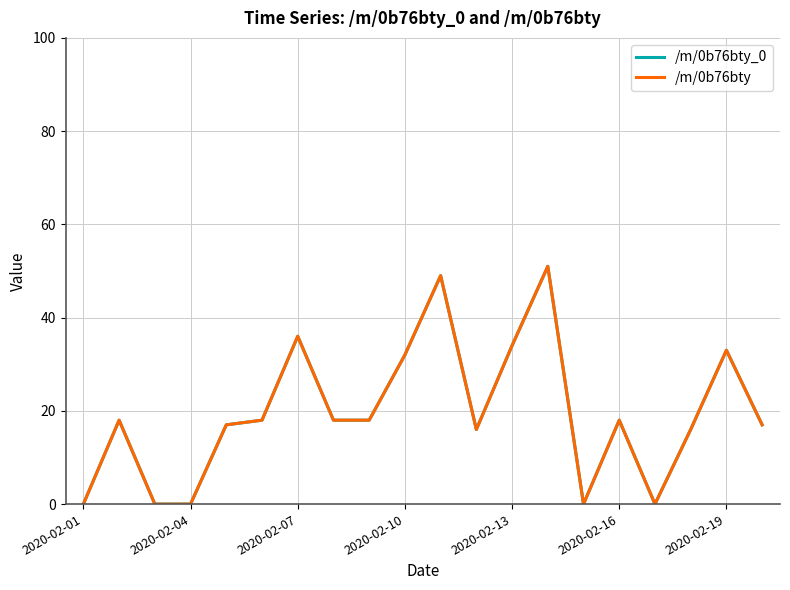

Is this an area chart (filled region under the line)?

No